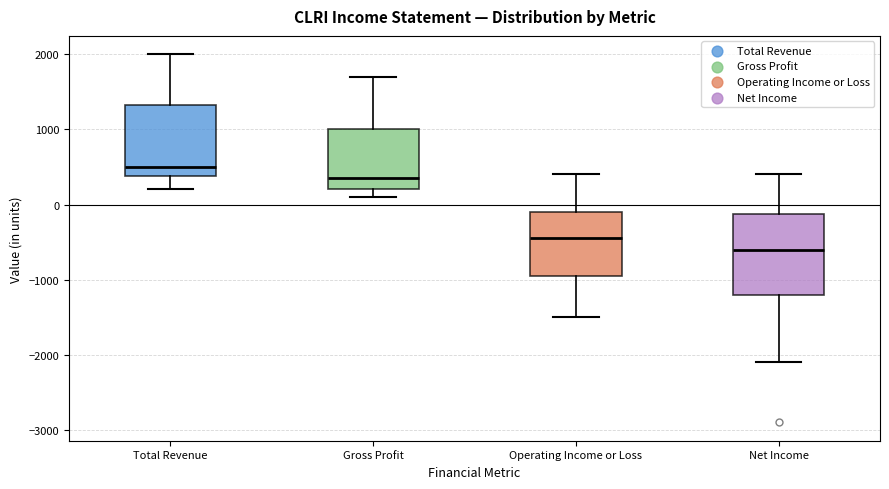

Reading left to right, transcribe this box plot: for each box, give where its median line is, the range the box spans, and where its two whiskers end, as read against the y-axis. The values are not printed on the chart, so give them approximately, as read against the axis.

Total Revenue: median 500, box 400 to 1300, whiskers 200 to 2000
Gross Profit: median 400, box 200 to 1000, whiskers 100 to 1700
Operating Income or Loss: median -400, box -900 to -100, whiskers -1500 to 400
Net Income: median -600, box -1200 to -100, whiskers -2100 to 400